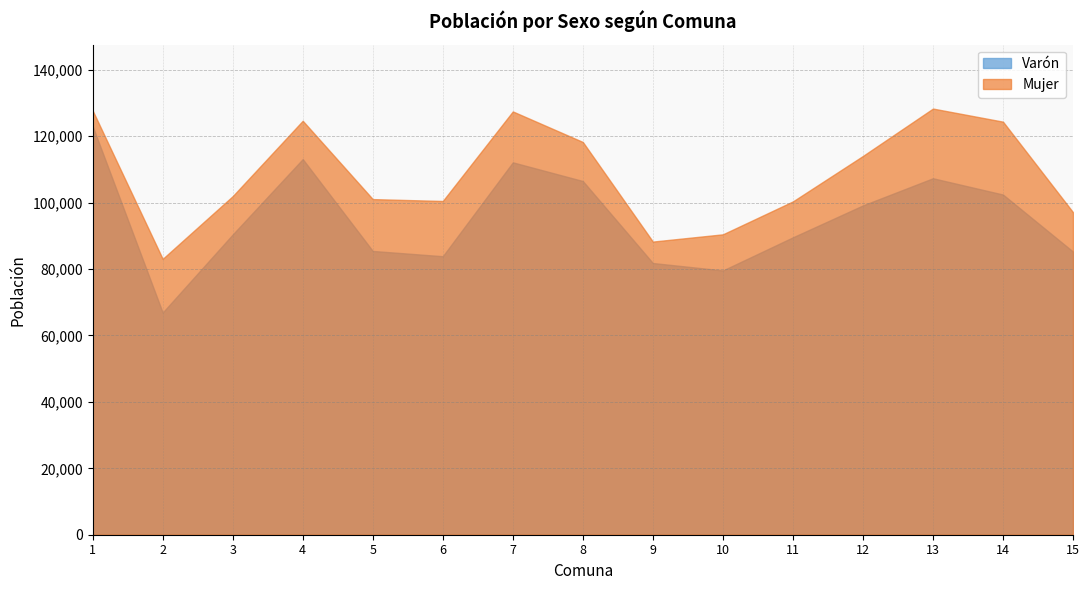

Which series has the largest range (max minus min)?

Varón